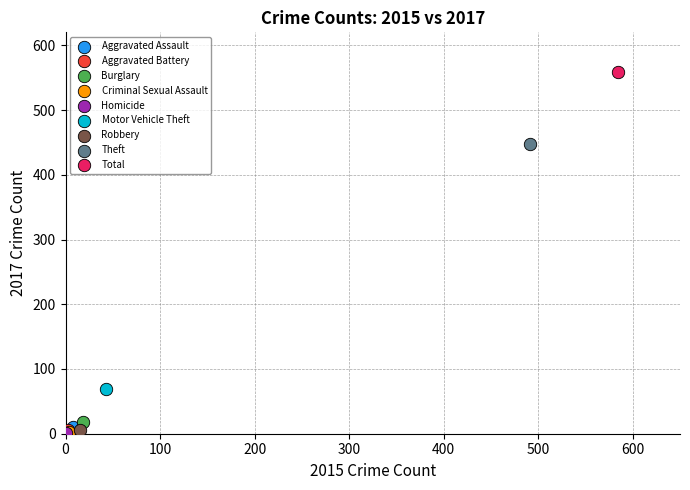

Which series contains the highest Y value?

Total